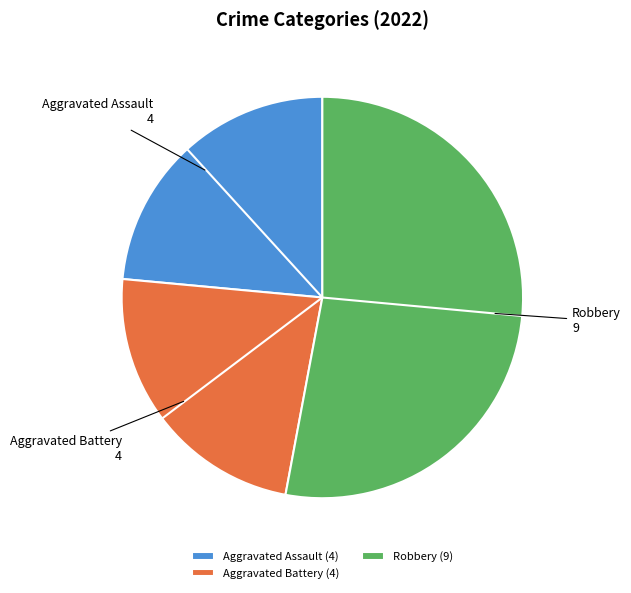

True or false: Aggravated Assault accounts for 9% of the total.

False